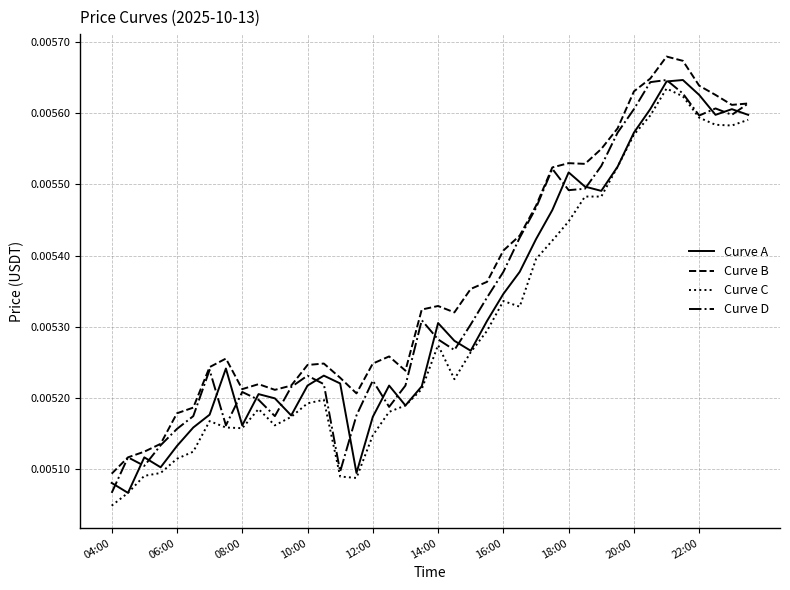

True or false: Curve B and Curve C cross at least once.

False